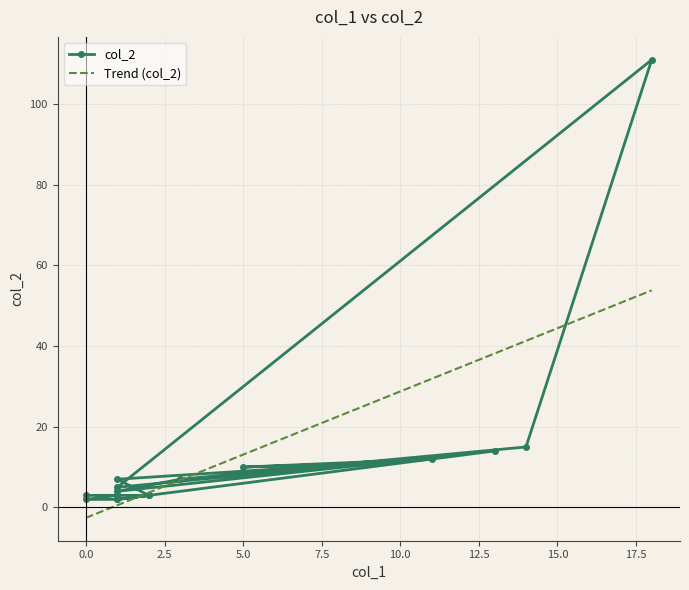

How many lines are shown in the chart?

1